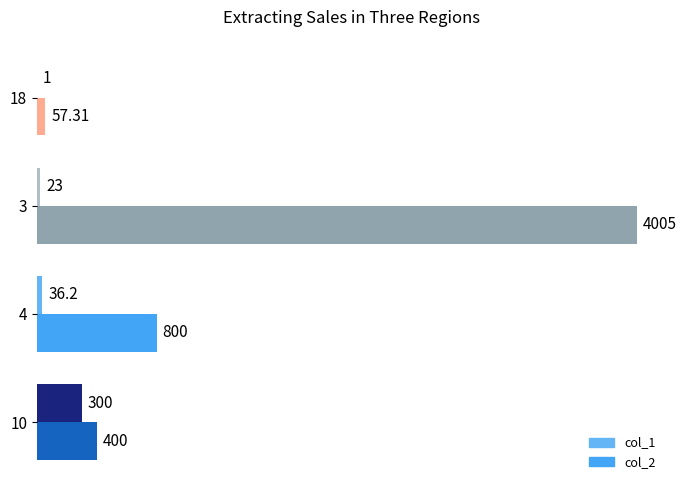

Which series has the largest total across all categories?

col_2